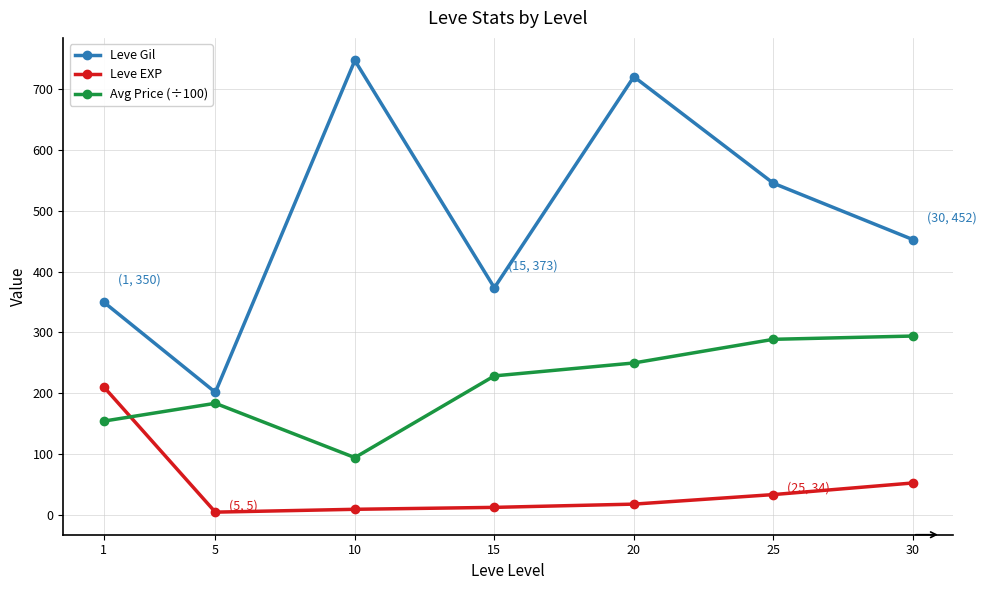

Where is the first local minimum for Leve Gil?

5